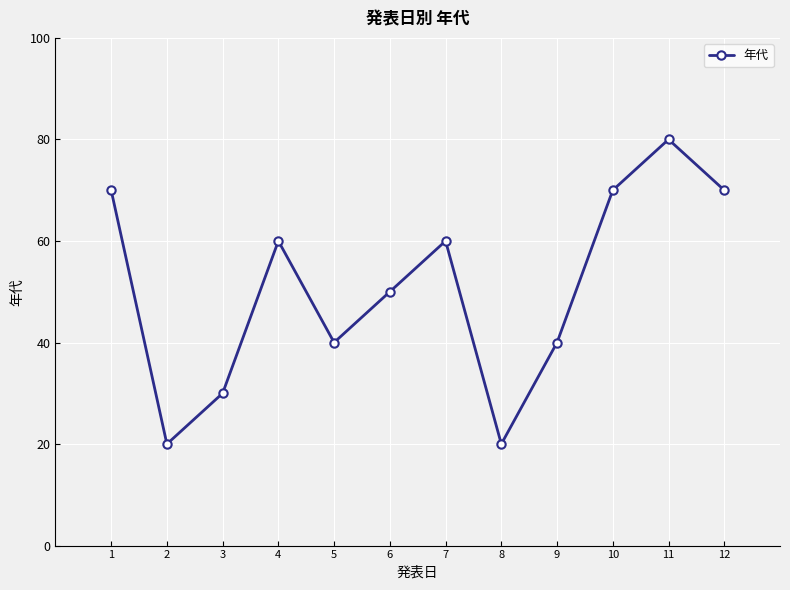

Where is the data nearest to the value 50?

6